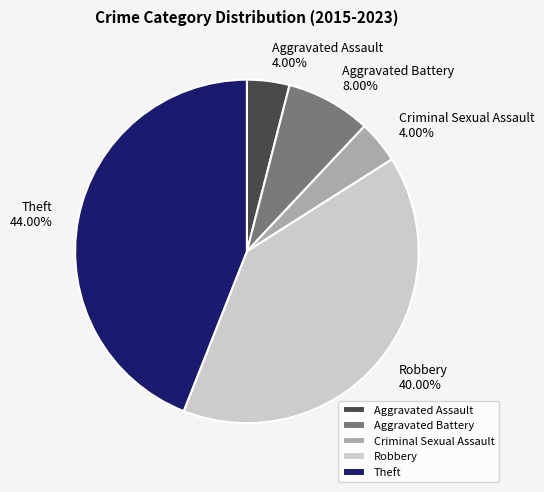

To the nearest percent, what percentage of the pie is Criminal Sexual Assault?

4%